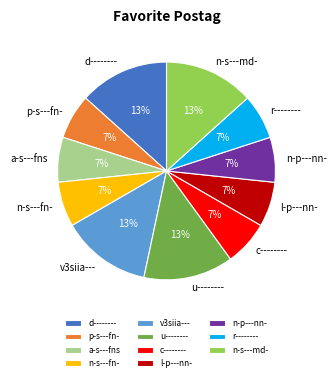

To the nearest percent, what is the average slice percentage?

9%